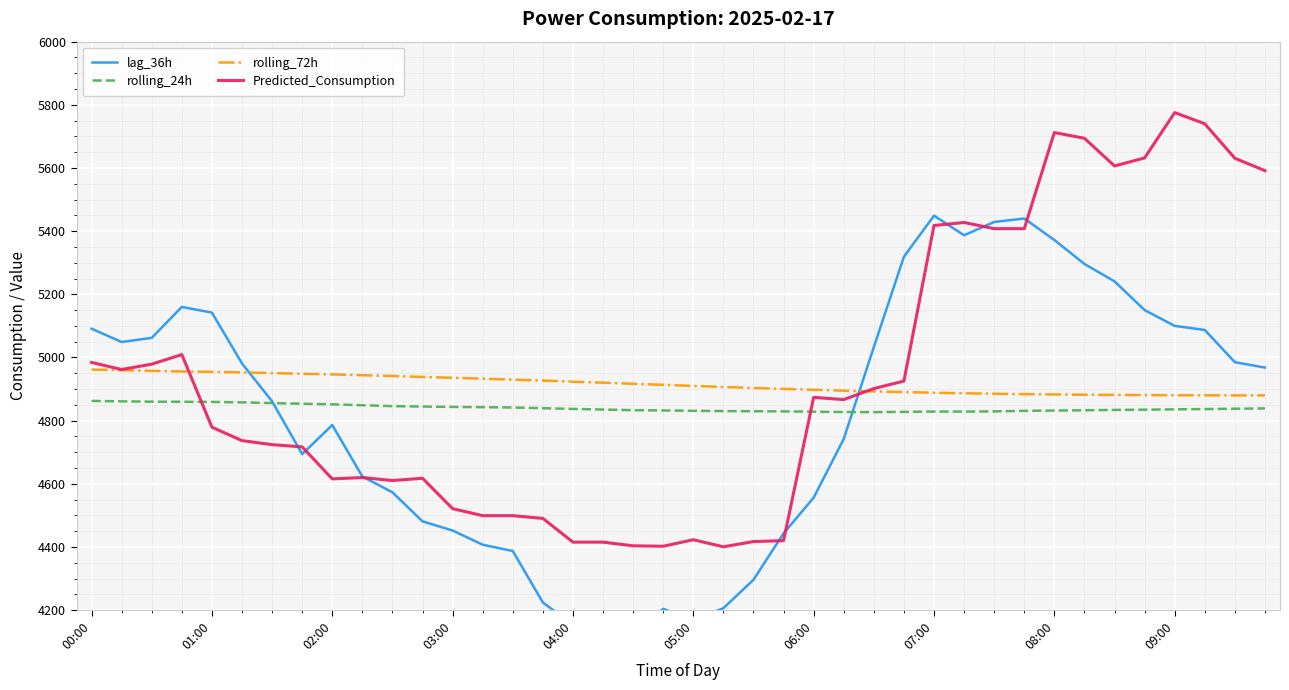

True or false: Predicted_Consumption and rolling_24h intersect in this chart.

True